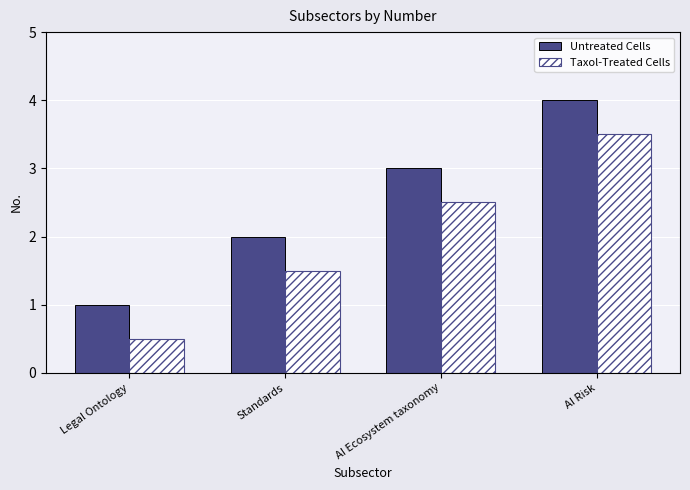

At which label does Untreated Cells reach its peak?

AI Risk